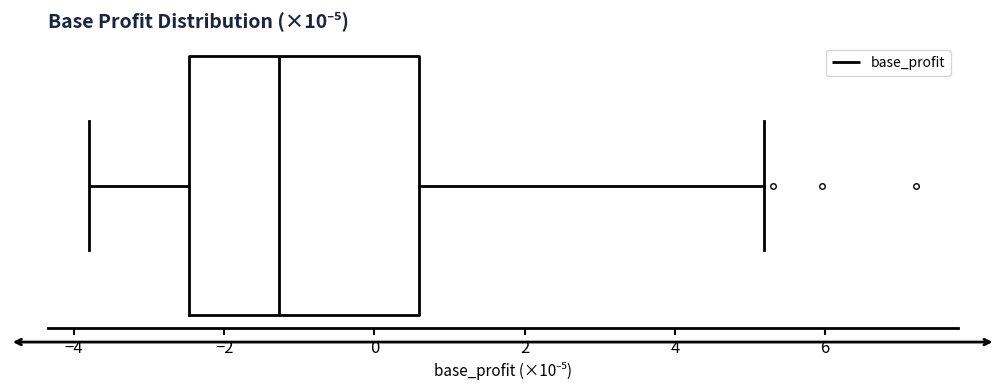

Where does the median line of the box sit on the x-axis? The values are not printed on the chart, so give them approximately, as read against the axis.

-1.2